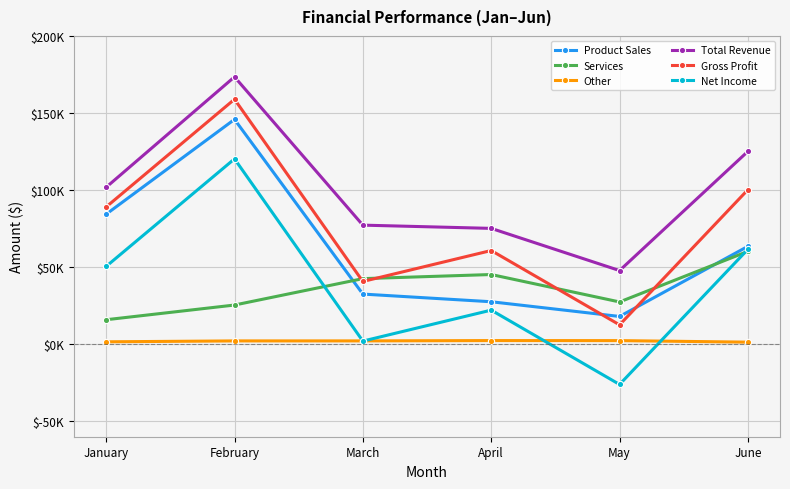

What is the spread (max minus min) of values at April?

72784